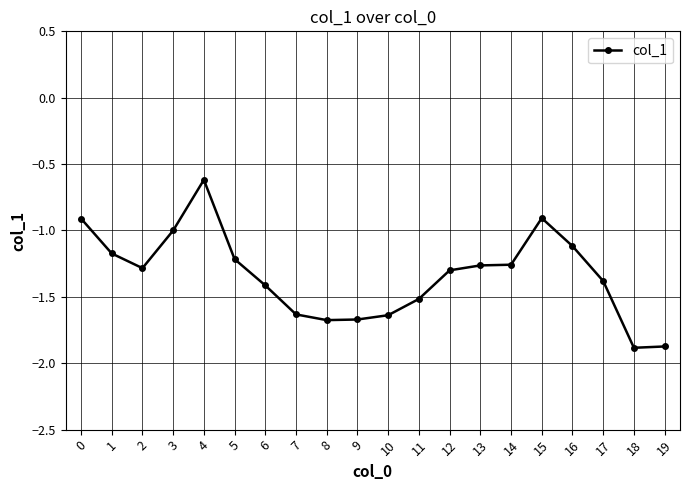

What is the greatest value displayed?

-0.6